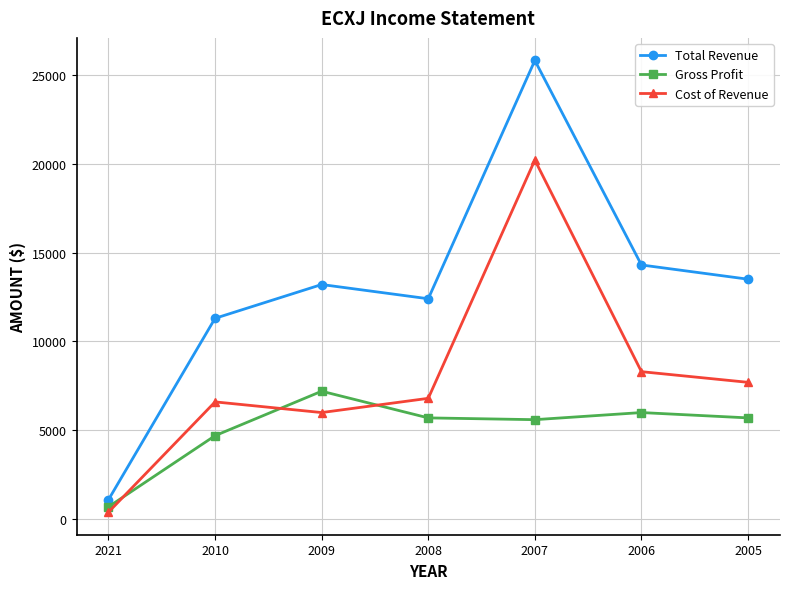

List the series in order of their peak value, highest first.

Total Revenue, Cost of Revenue, Gross Profit